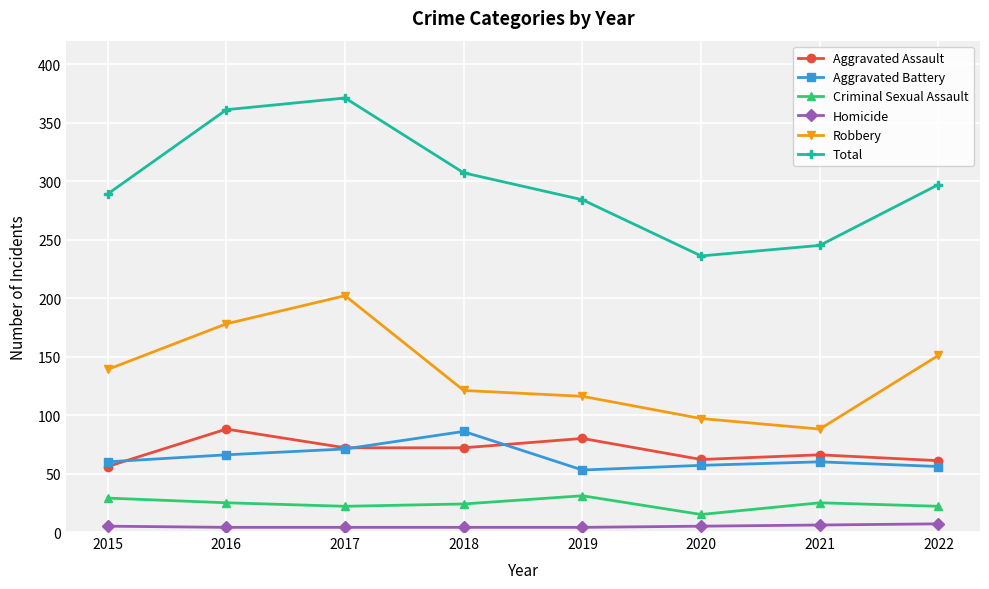

Is the value of Criminal Sexual Assault at 2017 greater than the value of Homicide at 2016?

Yes